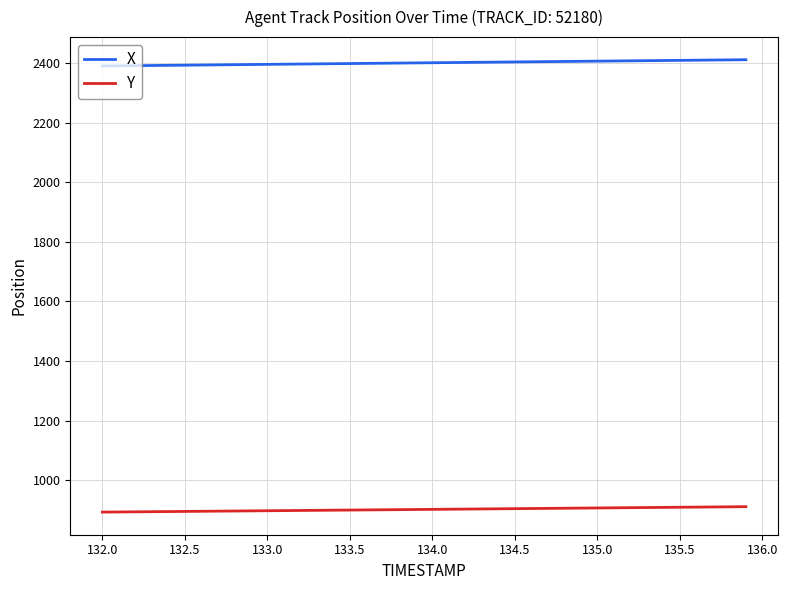

True or false: Y and X cross at least once.

False